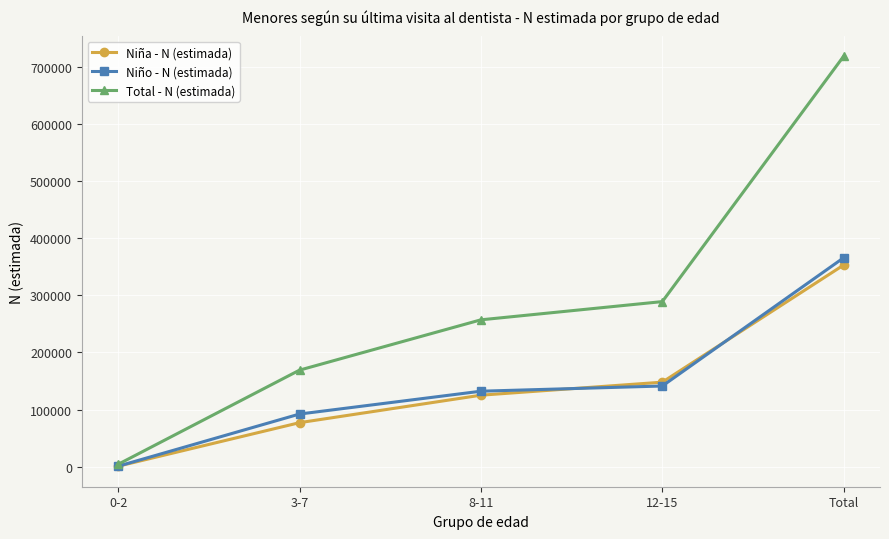

What is the sum of all Total - N (estimada) values?

1438492